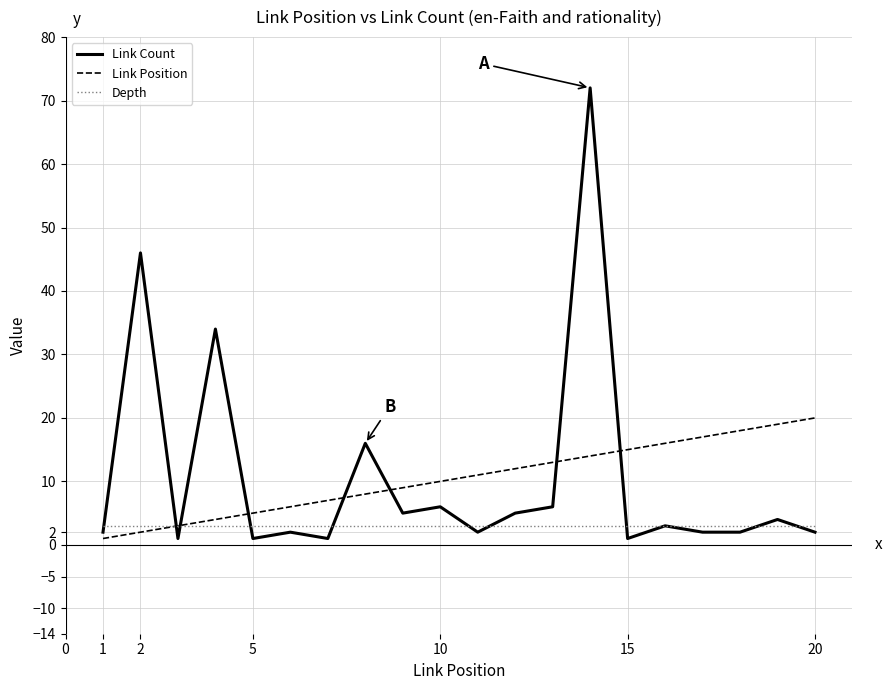

What is the highest value of the Link Count series?

72